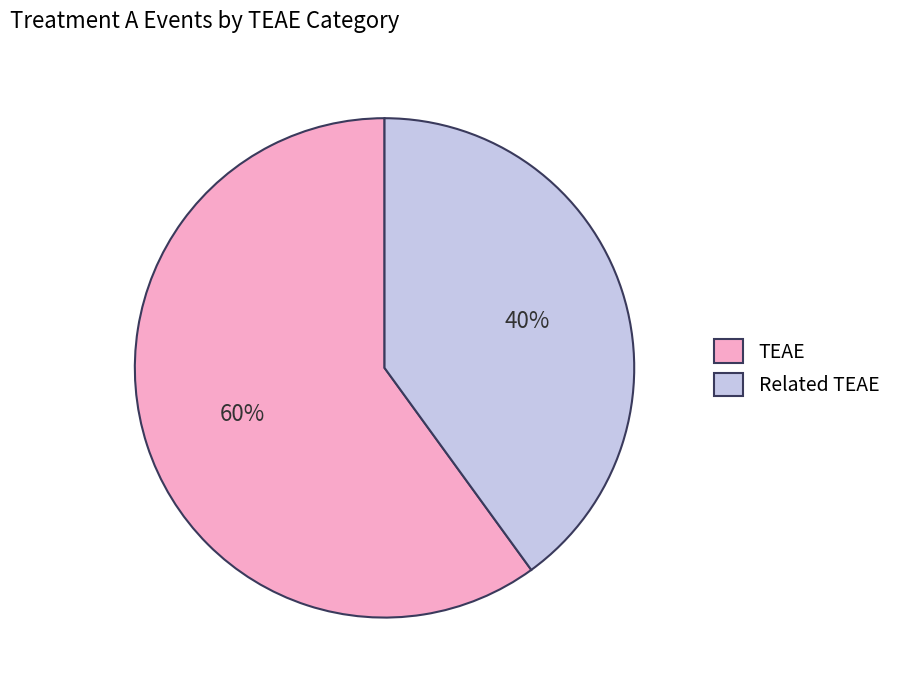

True or false: Related TEAE accounts for 25% of the total.

False